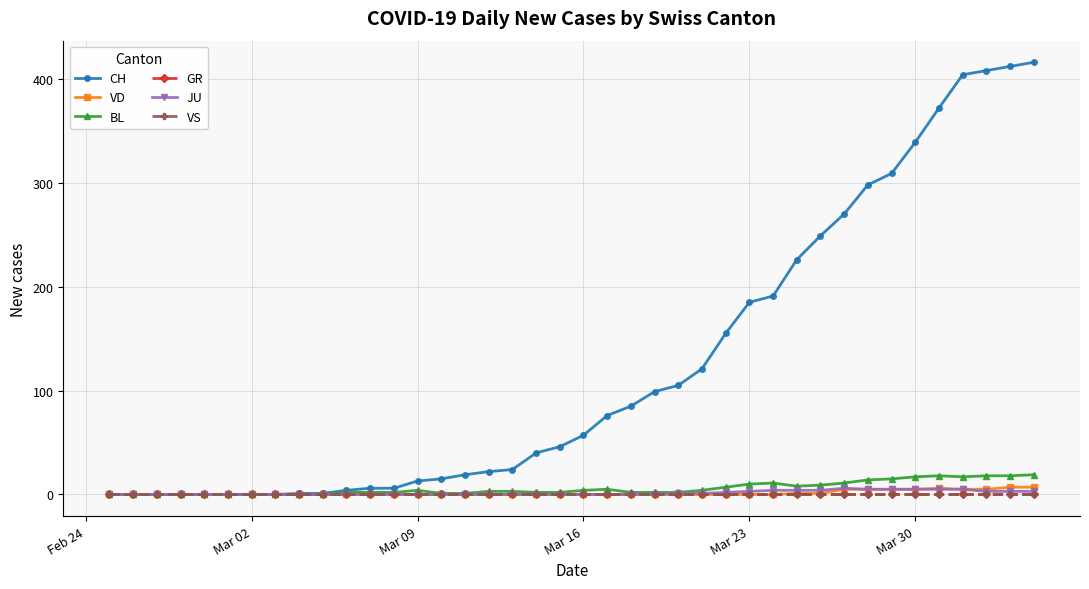

True or false: BL and JU intersect in this chart.

False